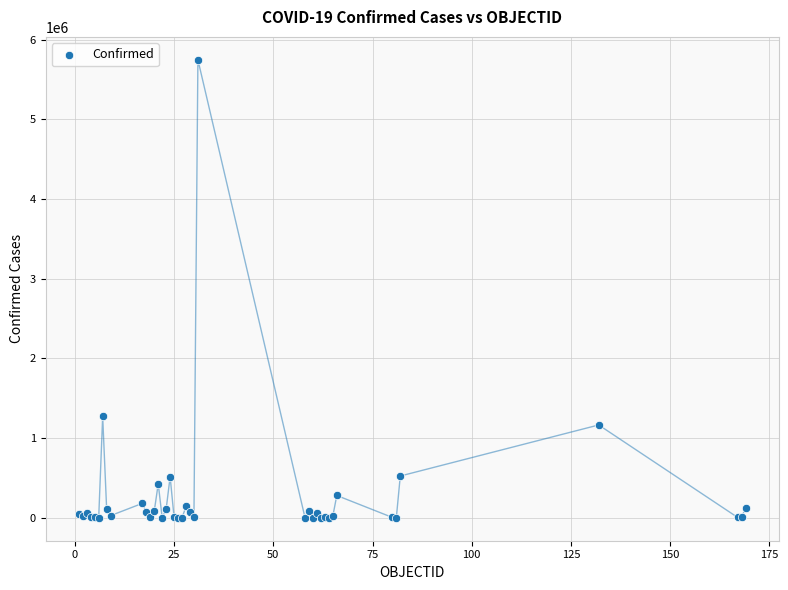

What Y value in the scatter plot is closest to 2873895?

1273356